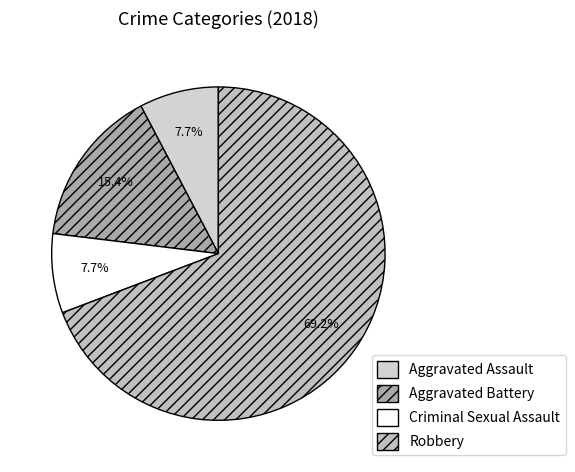

Does Criminal Sexual Assault account for over 50% of the chart?

No